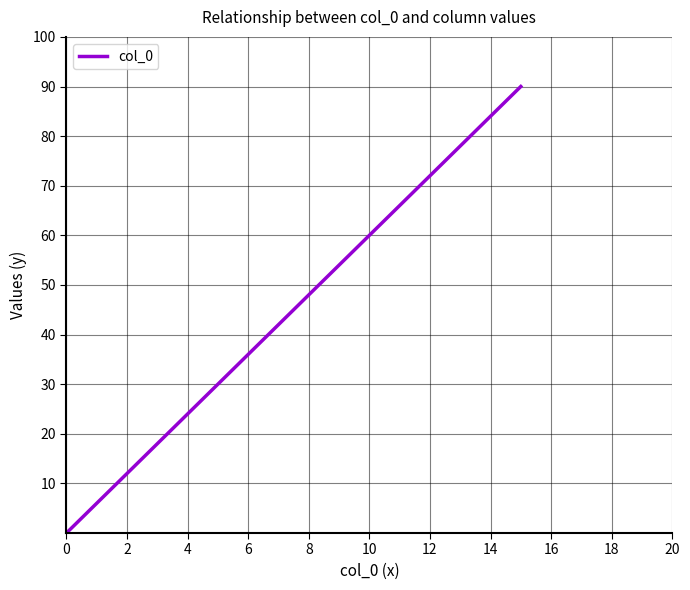

What is the maximum value shown in the chart?

90